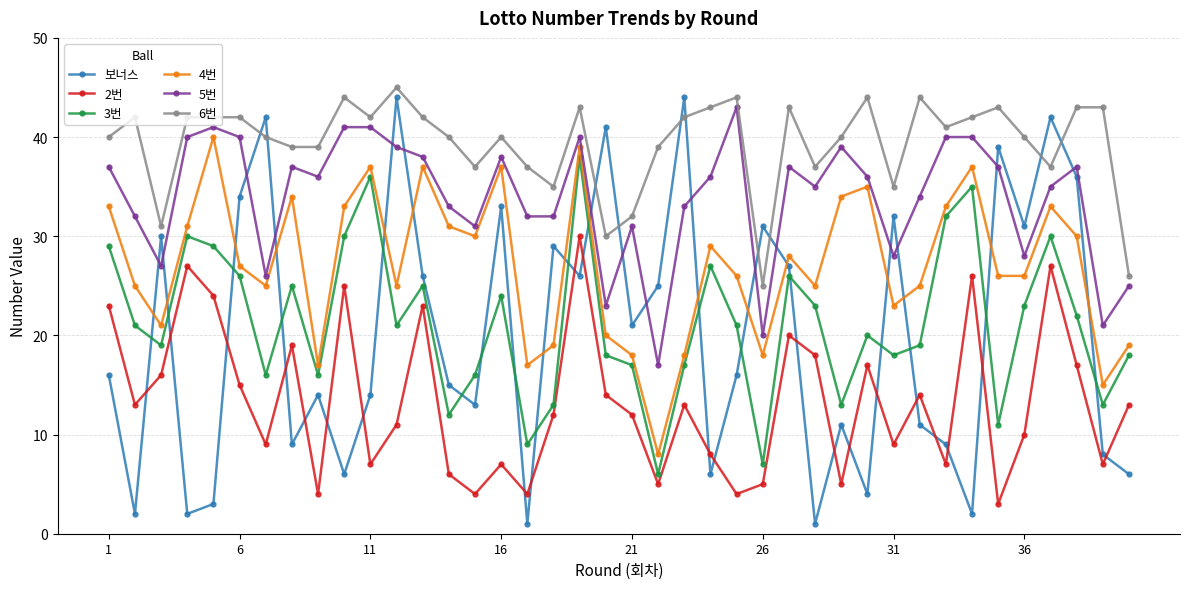

Which series has the widest spread of values?

보너스